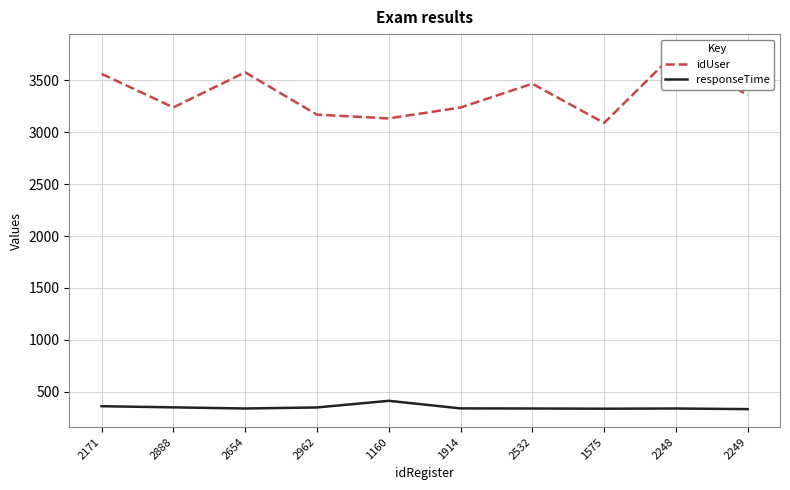

At which category does idUser reach its first local valley?

2888